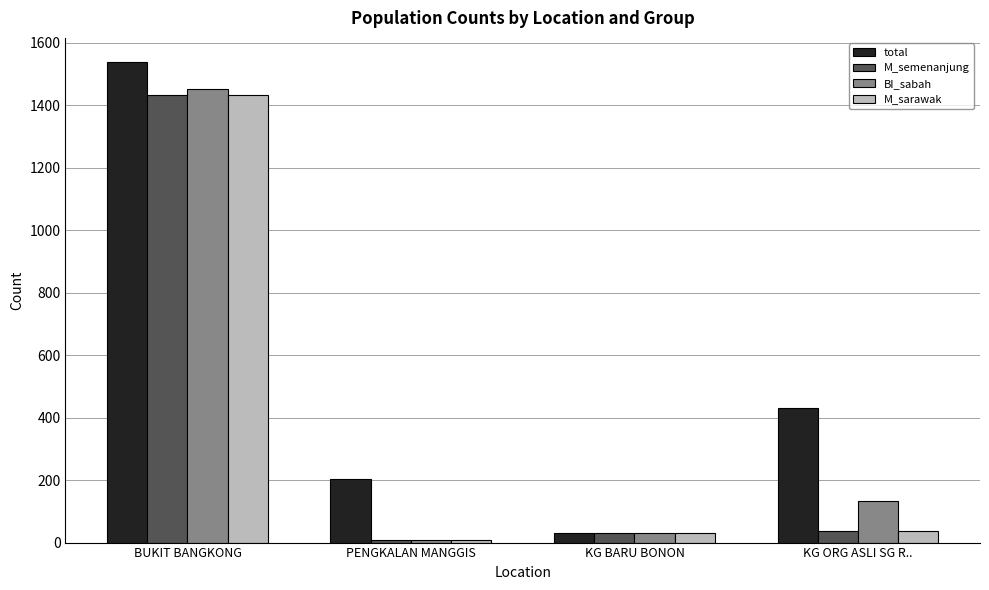

Which series has the largest total across all categories?

total